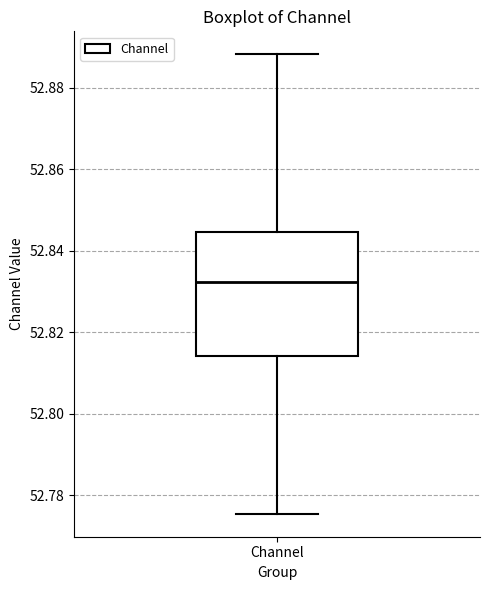

Where is the upper edge of the box for Channel on the y-axis? The values are not printed on the chart, so give them approximately, as read against the axis.

52.844